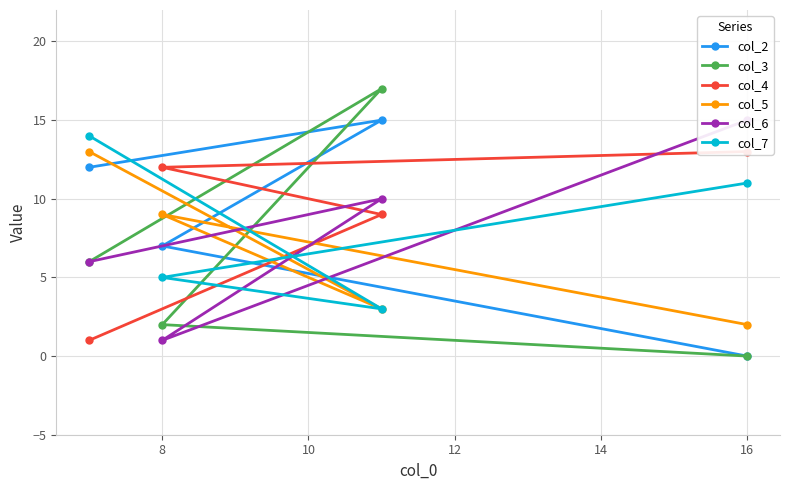

True or false: col_4 and col_6 cross at least once.

True